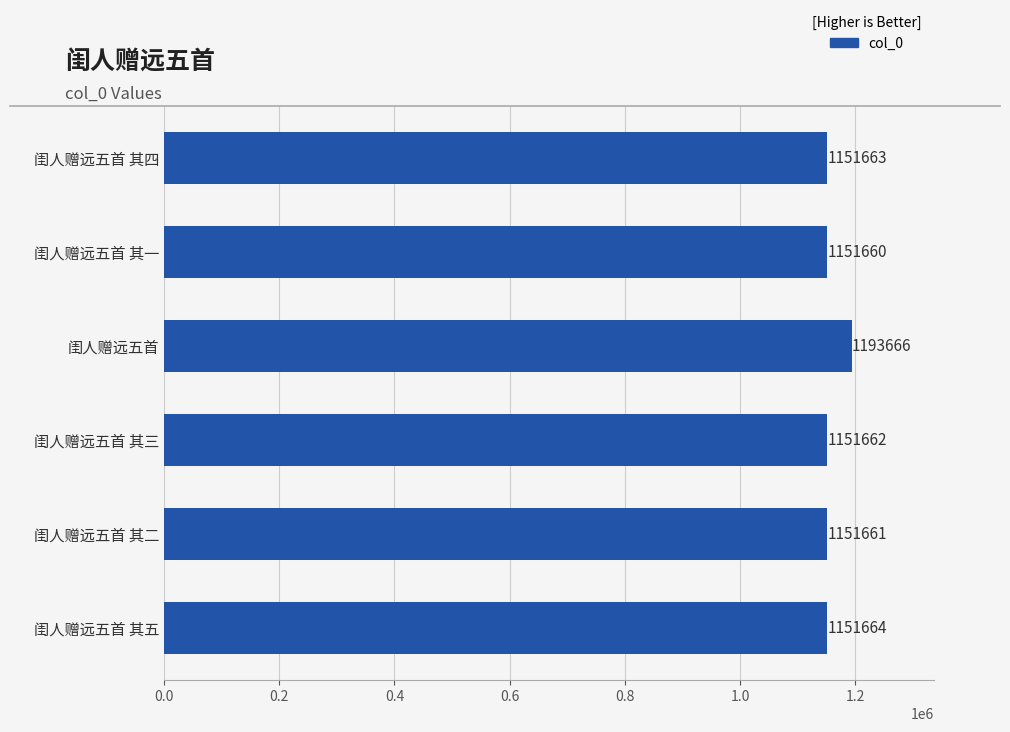

True or false: the data shows 1151660 at 闺人赠远五首 其一.

True